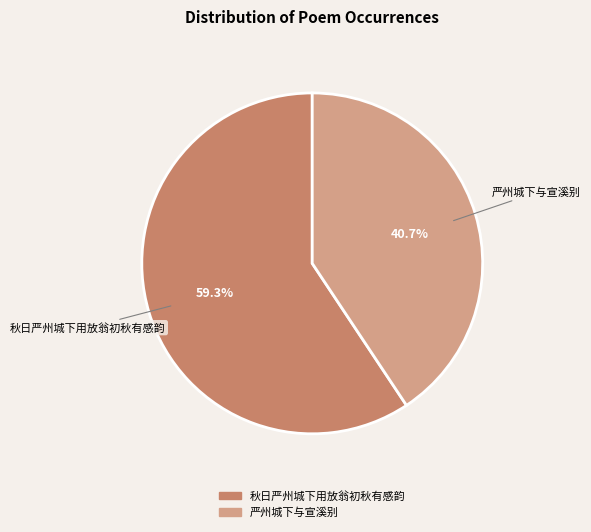

Combined, what portion of the pie is 秋日严州城下用放翁初秋有感韵 and 严州城下与宣溪别?

100.0%